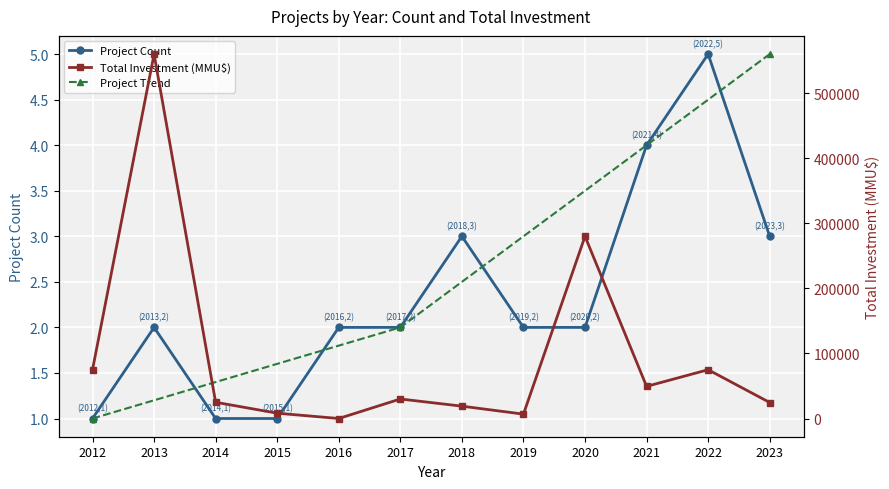

List the labels in order of Project Count value, largest first.

2022, 2021, 2018, 2023, 2013, 2016, 2017, 2019, 2020, 2012, 2014, 2015